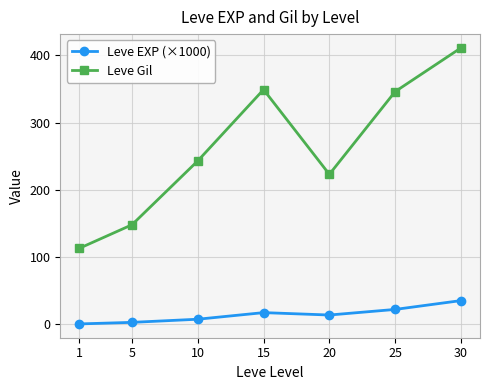

What is the value of the Leve EXP (×1000) point at the 5th from the left?

13.8